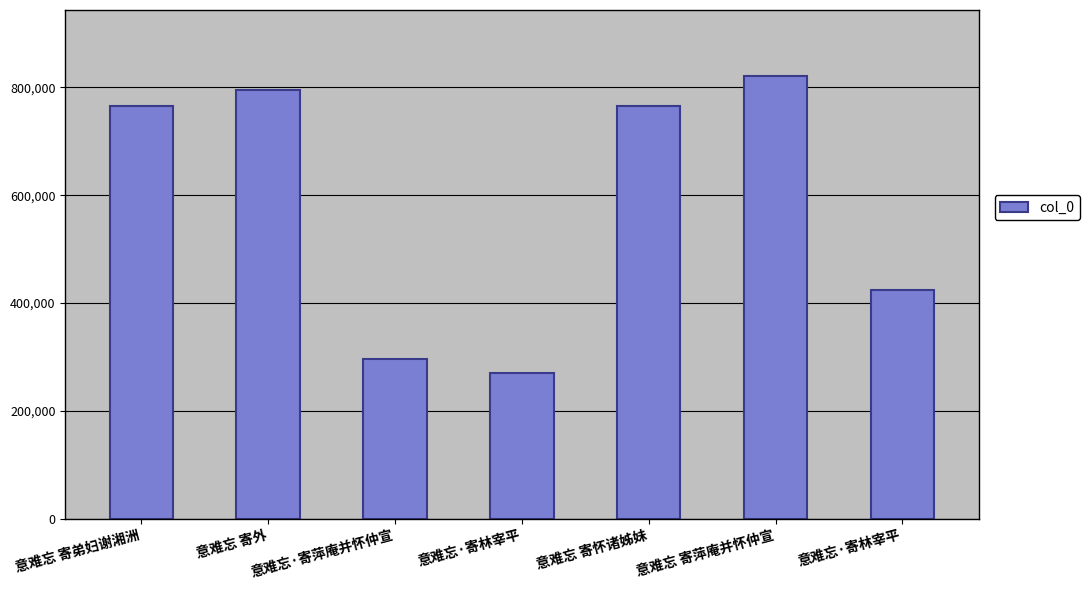

How many bars are there in total?

7